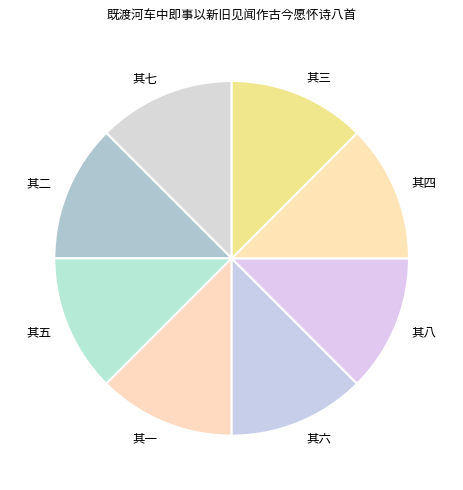

Does 其四 account for over 50% of the chart?

No